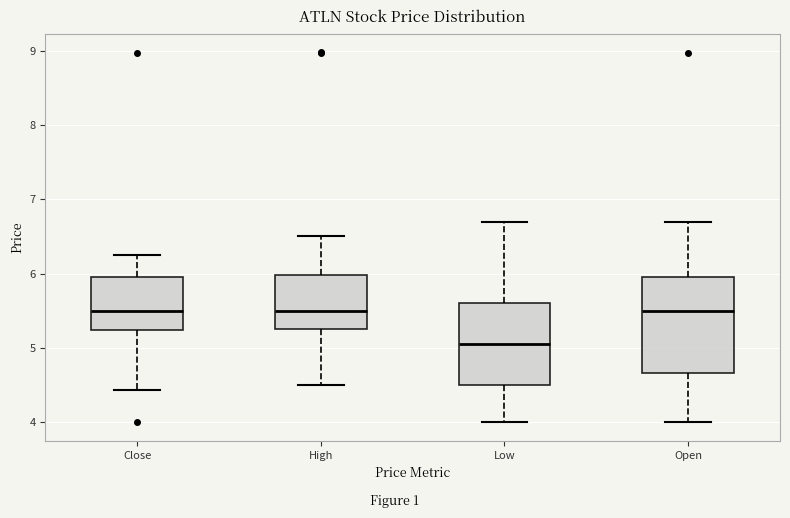

Where does the lower whisker of the box for High end on the y-axis? The values are not printed on the chart, so give them approximately, as read against the axis.

4.5